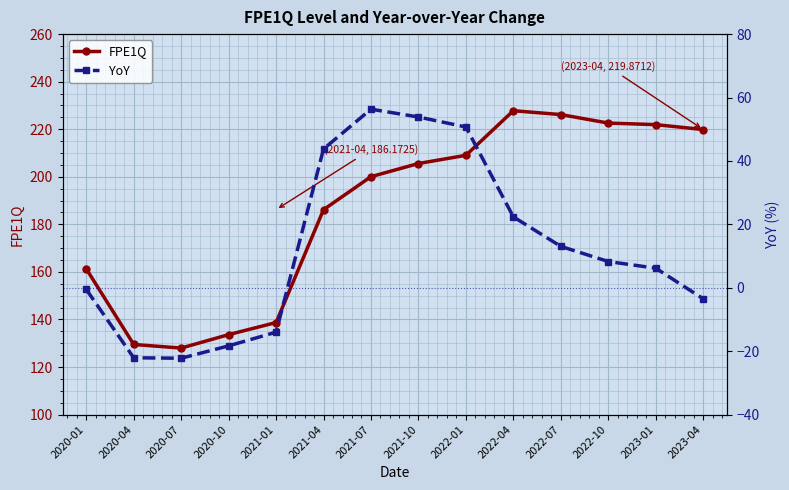

Rank the series by their maximum value, from highest to lowest.

FPE1Q, YoY